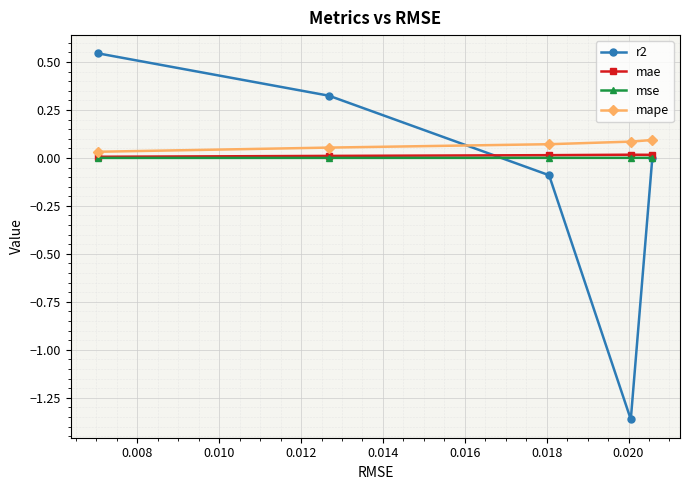

True or false: r2 has more than 0 interior local peaks.

False